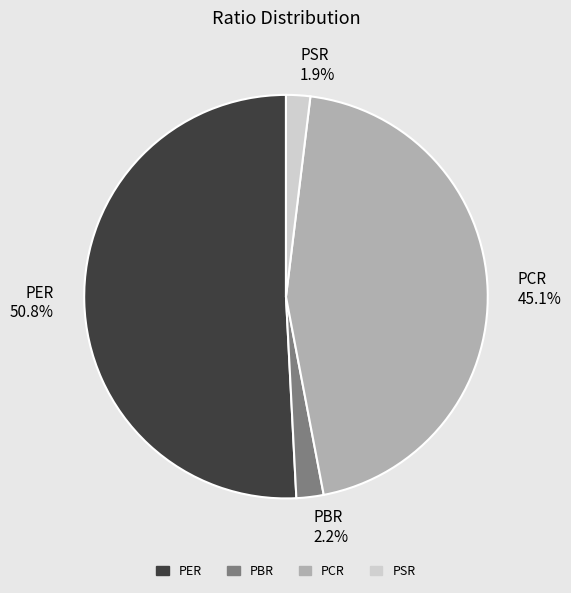

What is the majority slice?

PER